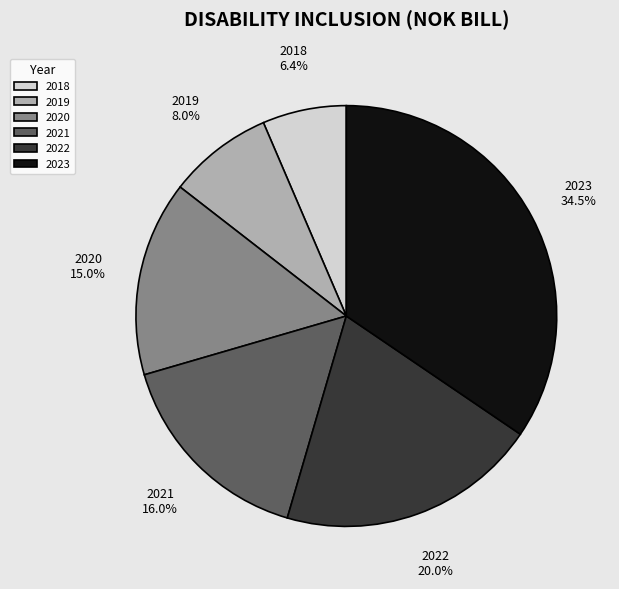

Rank the categories by value from highest to lowest.

2023, 2022, 2021, 2020, 2019, 2018